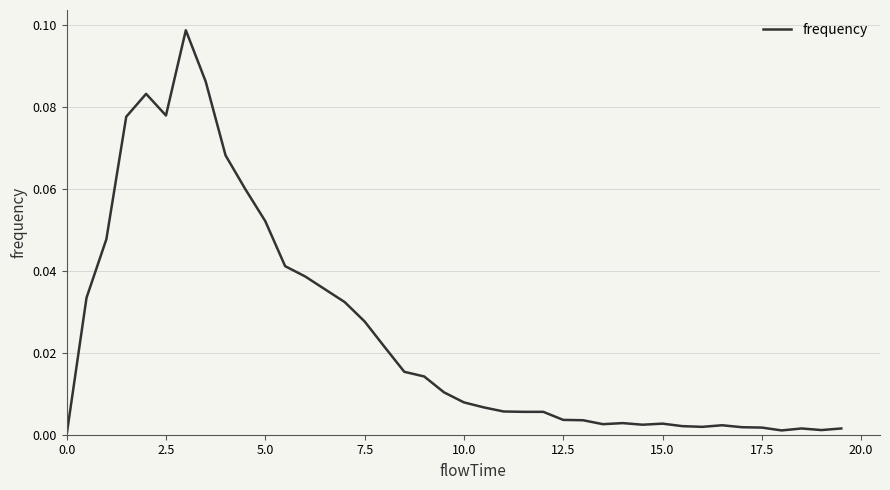

At which category does the data reach its first local valley?

2.5